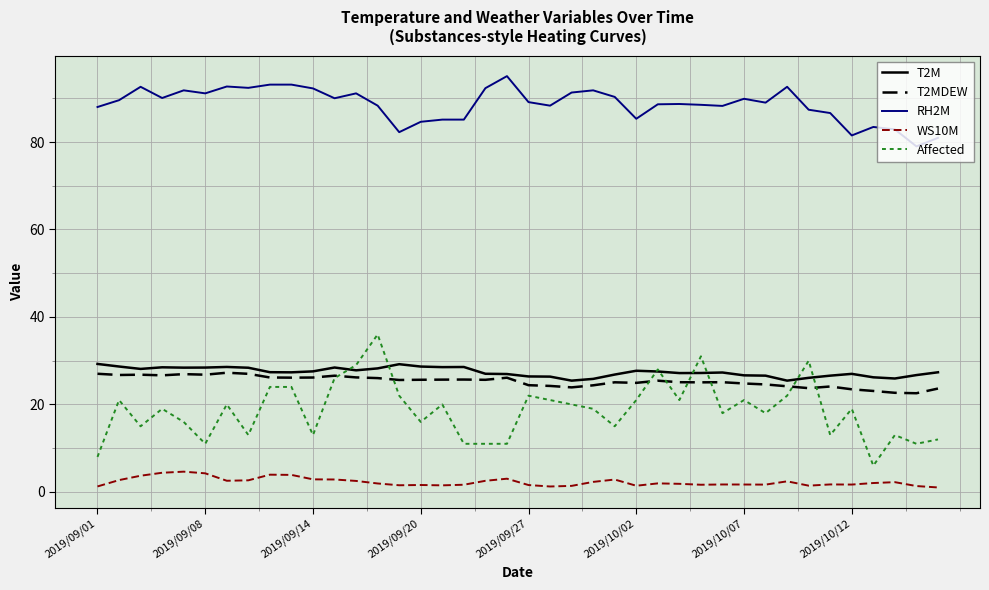

Which series has the widest spread of values?

Affected